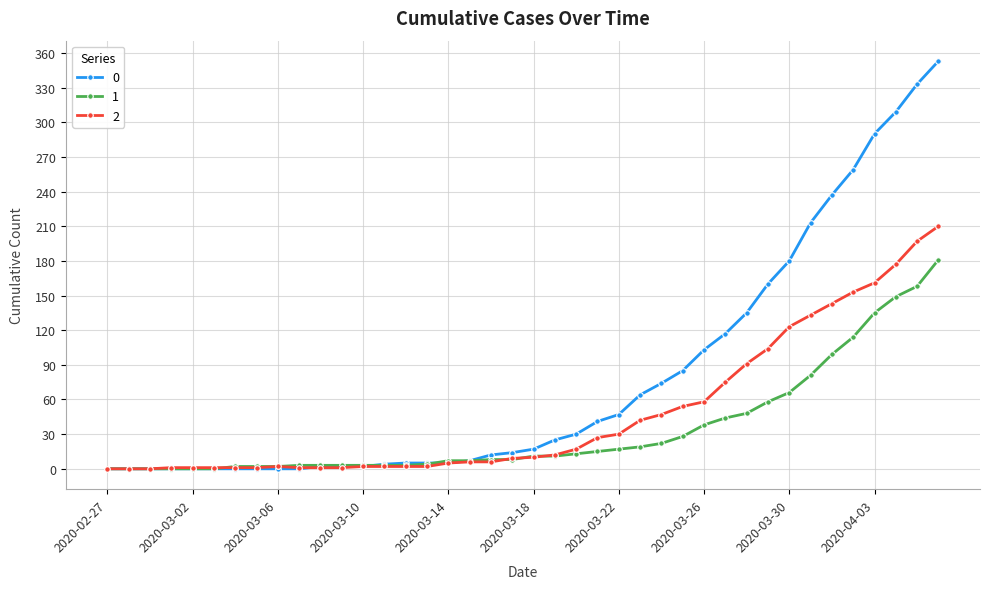

List the series in order of their overall mean, highest first.

0, 2, 1